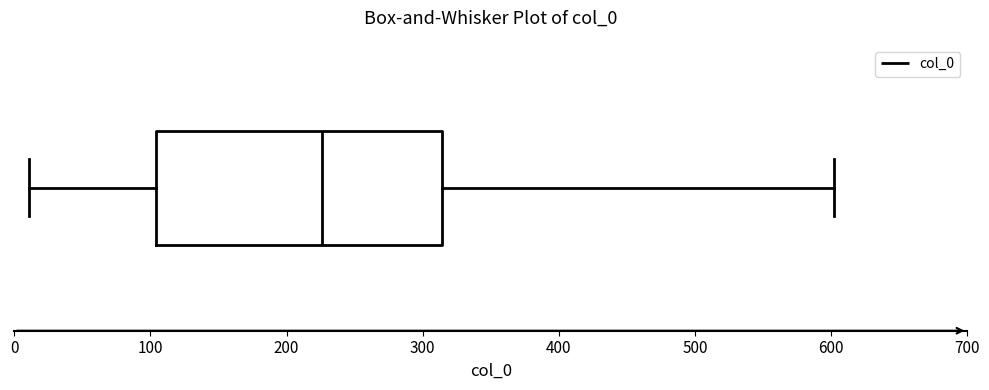

Transcribe this box plot: give where the median line is, the range the box spans, and where the two whiskers end, as read against the x-axis. The values are not printed on the chart, so give them approximately, as read against the axis.

median 230, box 100 to 310, whiskers 10 to 600